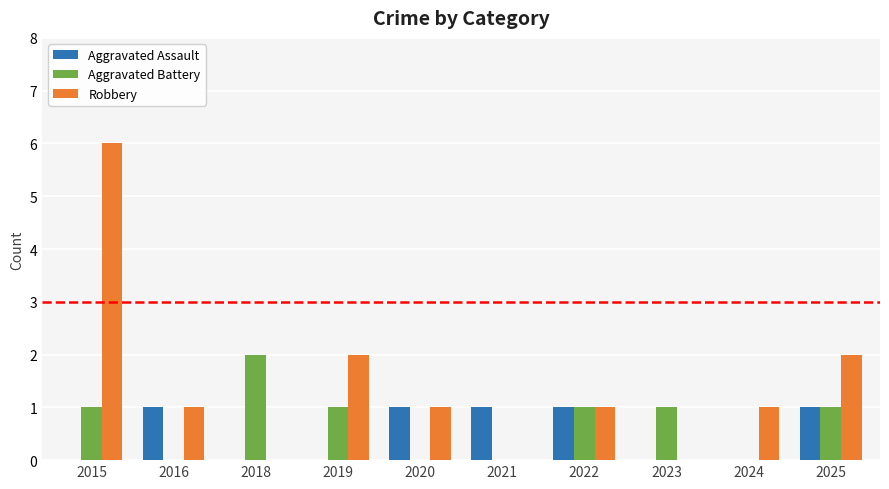

What is the maximum value for Aggravated Assault?

1